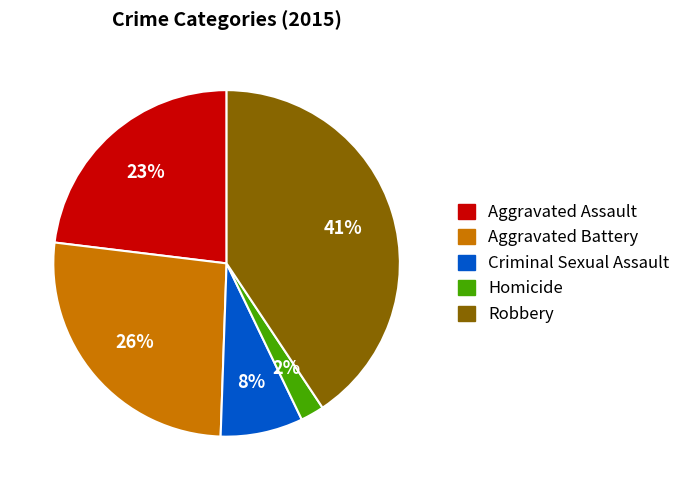

Does Aggravated Battery represent more than half of the total?

No